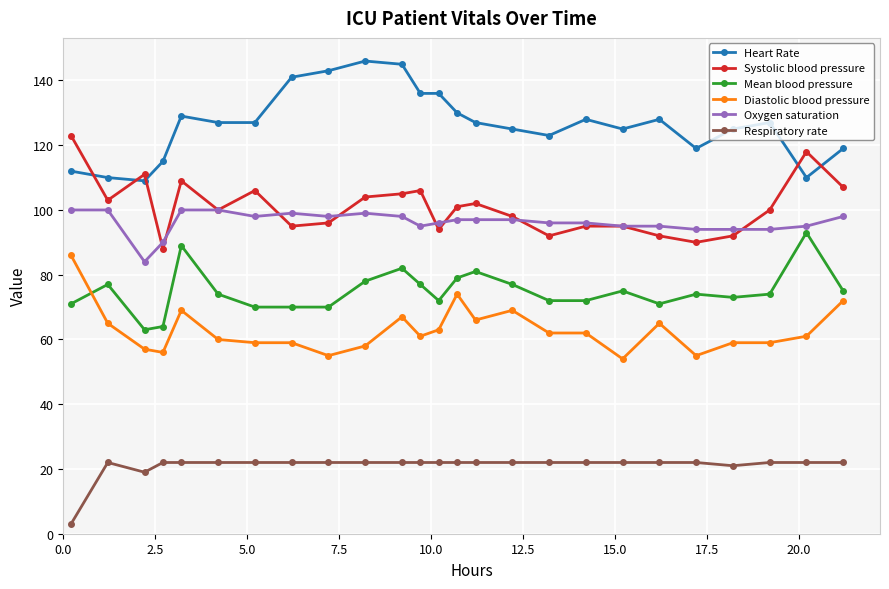

True or false: Diastolic blood pressure has more than 0 interior local peaks.

True